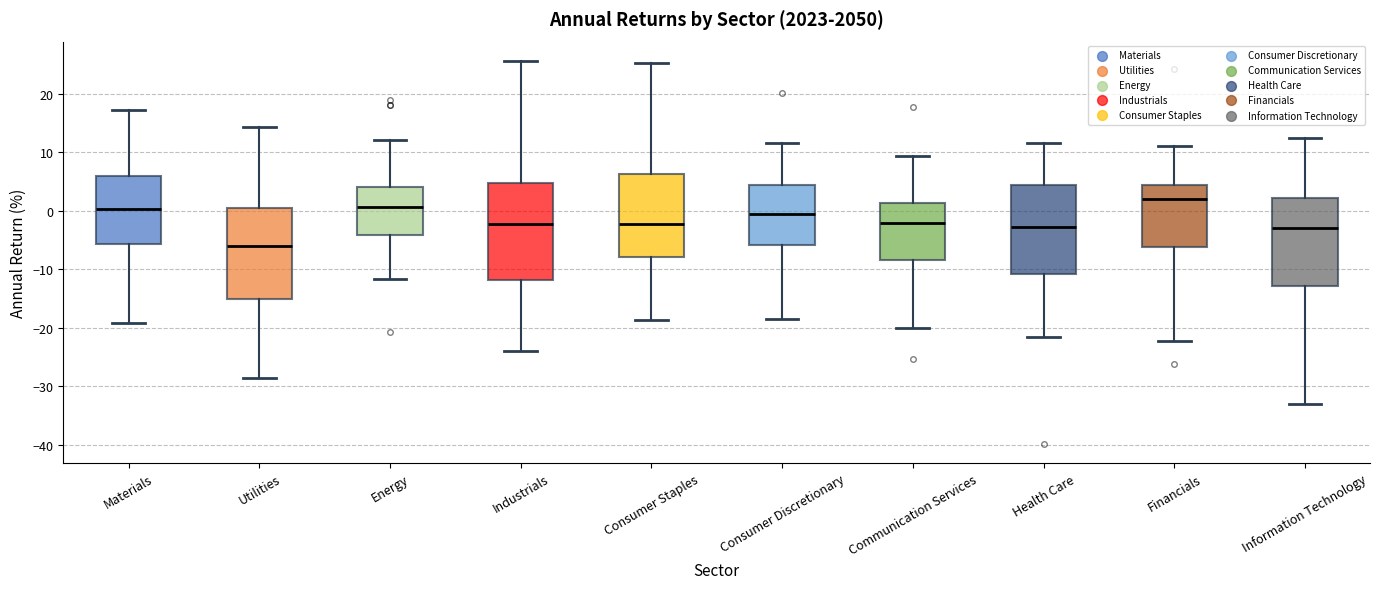

Reading left to right, read every box against the y-axis: the position of its median line, the range the box covers, and the ends of its whiskers. The values are not printed on the chart, so give them approximately, as read against the axis.

Materials: median 0, box -6 to 6, whiskers -19 to 17
Utilities: median -6, box -15 to 1, whiskers -29 to 14
Energy: median 1, box -4 to 4, whiskers -12 to 12
Industrials: median -2, box -12 to 5, whiskers -24 to 26
Consumer Staples: median -2, box -8 to 6, whiskers -19 to 25
Consumer Discretionary: median -1, box -6 to 4, whiskers -18 to 12
Communication Services: median -2, box -8 to 1, whiskers -20 to 9
Health Care: median -3, box -11 to 4, whiskers -21 to 12
Financials: median 2, box -6 to 4, whiskers -22 to 11
Information Technology: median -3, box -13 to 2, whiskers -33 to 12